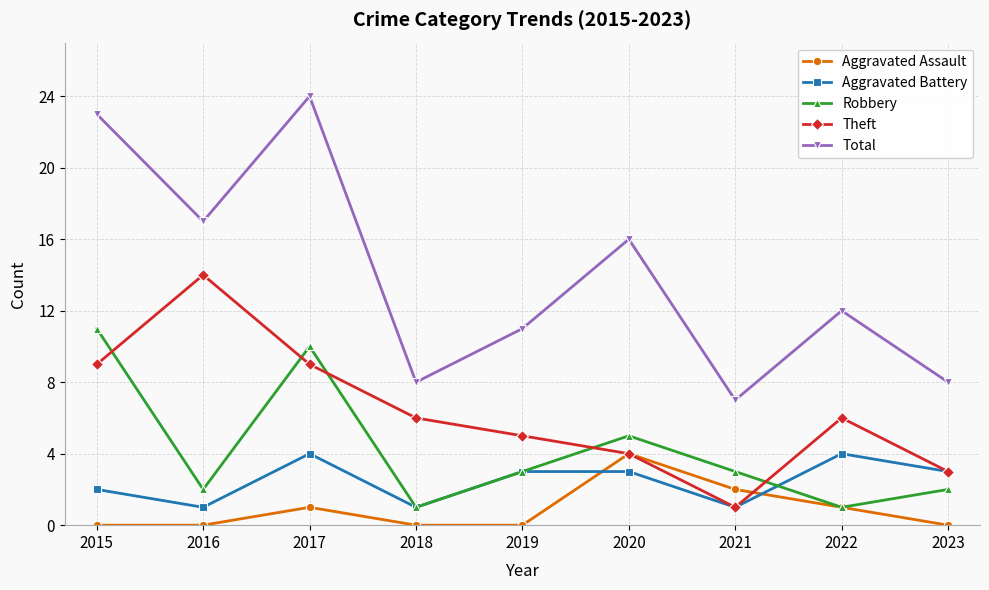

At which category is the sum across all series the highest?

2017